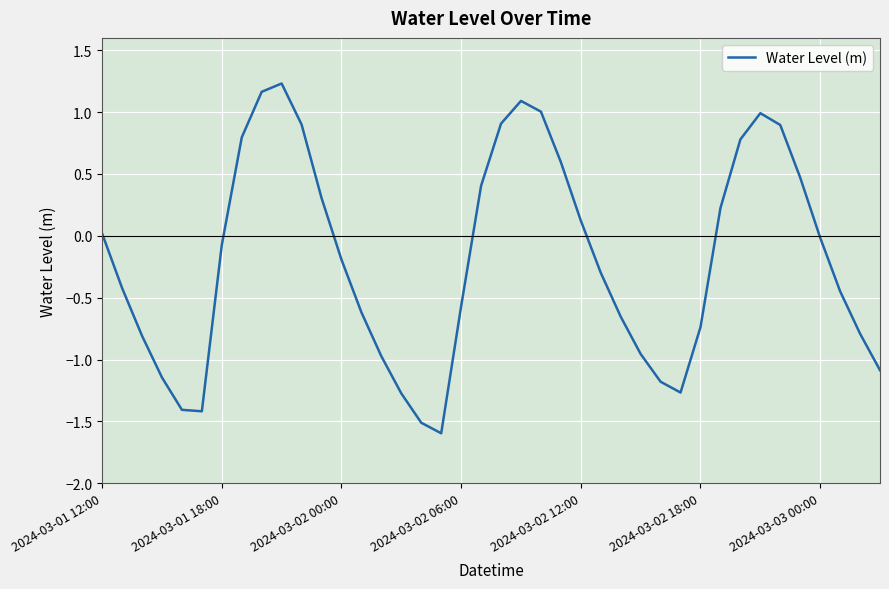

What is the maximum value shown in the chart?

1.2